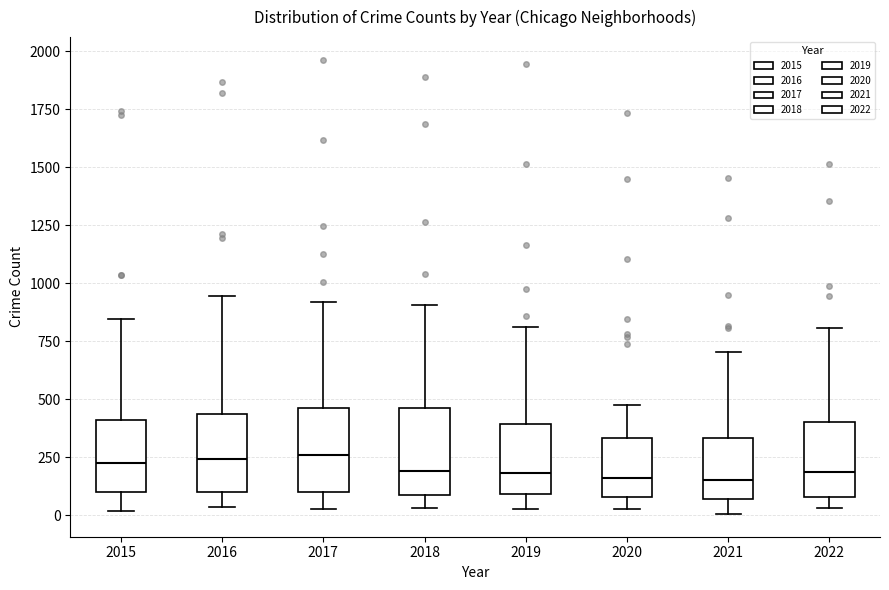

Reading left to right, read every box against the y-axis: the position of its median line, the range the box covers, and the ends of its whiskers. The values are not printed on the chart, so give them approximately, as read against the axis.

2015: median 200, box 100 to 400, whiskers 0 to 850
2016: median 250, box 100 to 450, whiskers 50 to 950
2017: median 250, box 100 to 450, whiskers 50 to 900
2018: median 200, box 100 to 450, whiskers 50 to 900
2019: median 200, box 100 to 400, whiskers 50 to 800
2020: median 150, box 100 to 350, whiskers 50 to 500
2021: median 150, box 50 to 350, whiskers 0 to 700
2022: median 200, box 100 to 400, whiskers 50 to 800